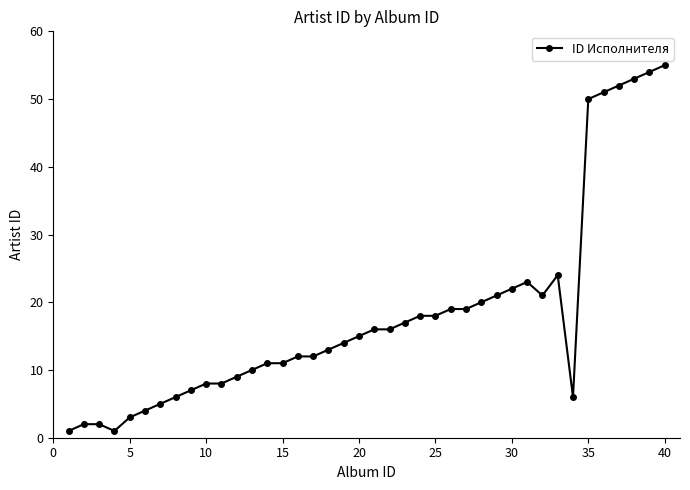

Does the chart display data point markers on the line(s)?

Yes